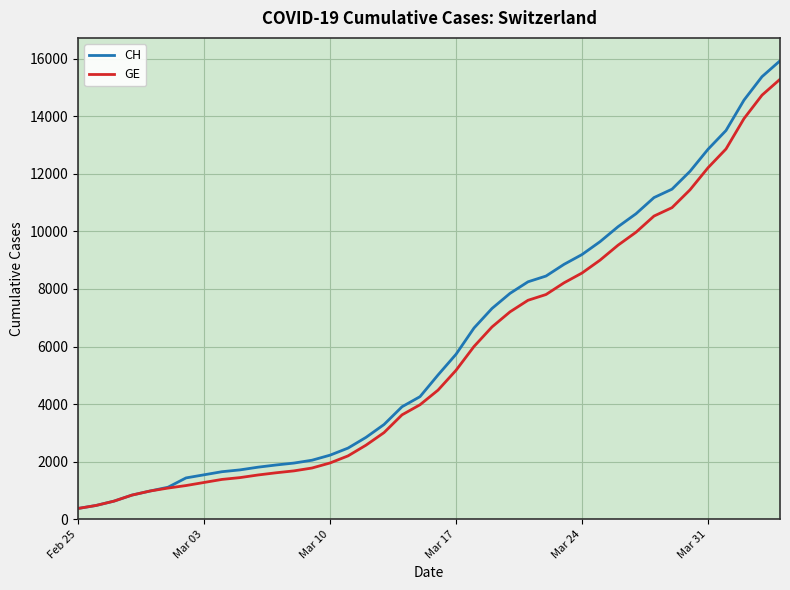

Does the chart display data point markers on the line(s)?

No